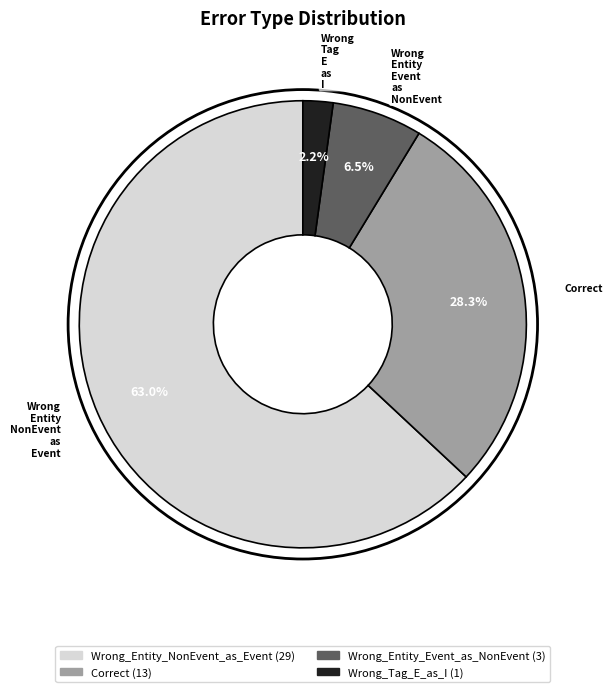

Which category has the biggest portion of the pie?

Wrong_Entity_NonEvent_as_Event